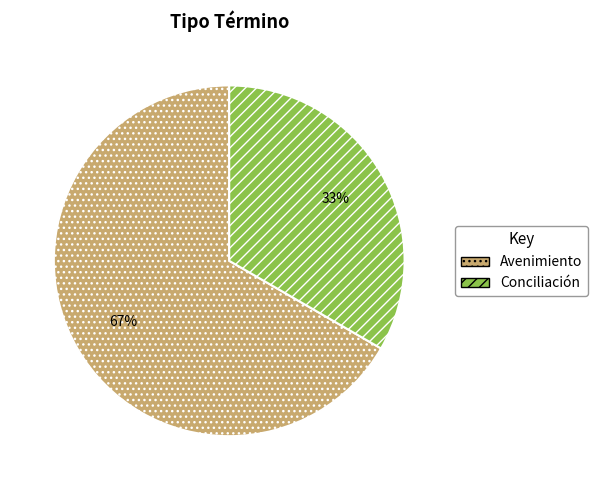

Combined, do Conciliación and Avenimiento account for over 50%?

Yes